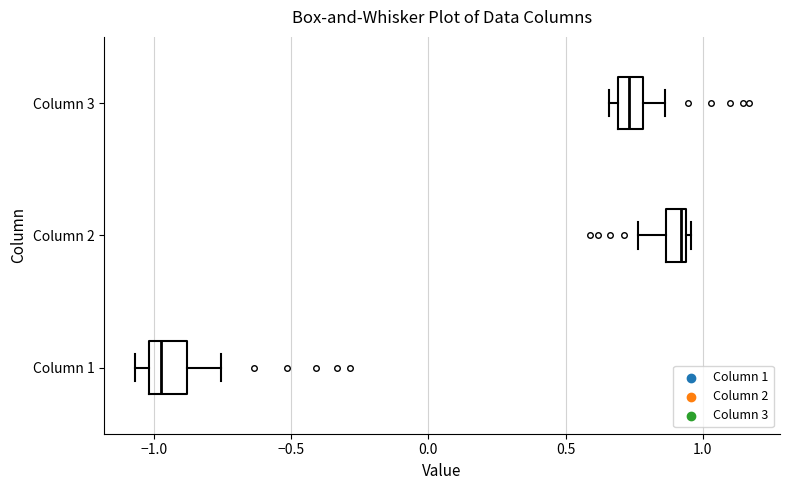

Which box has the furthest to the right median line?

Column 2